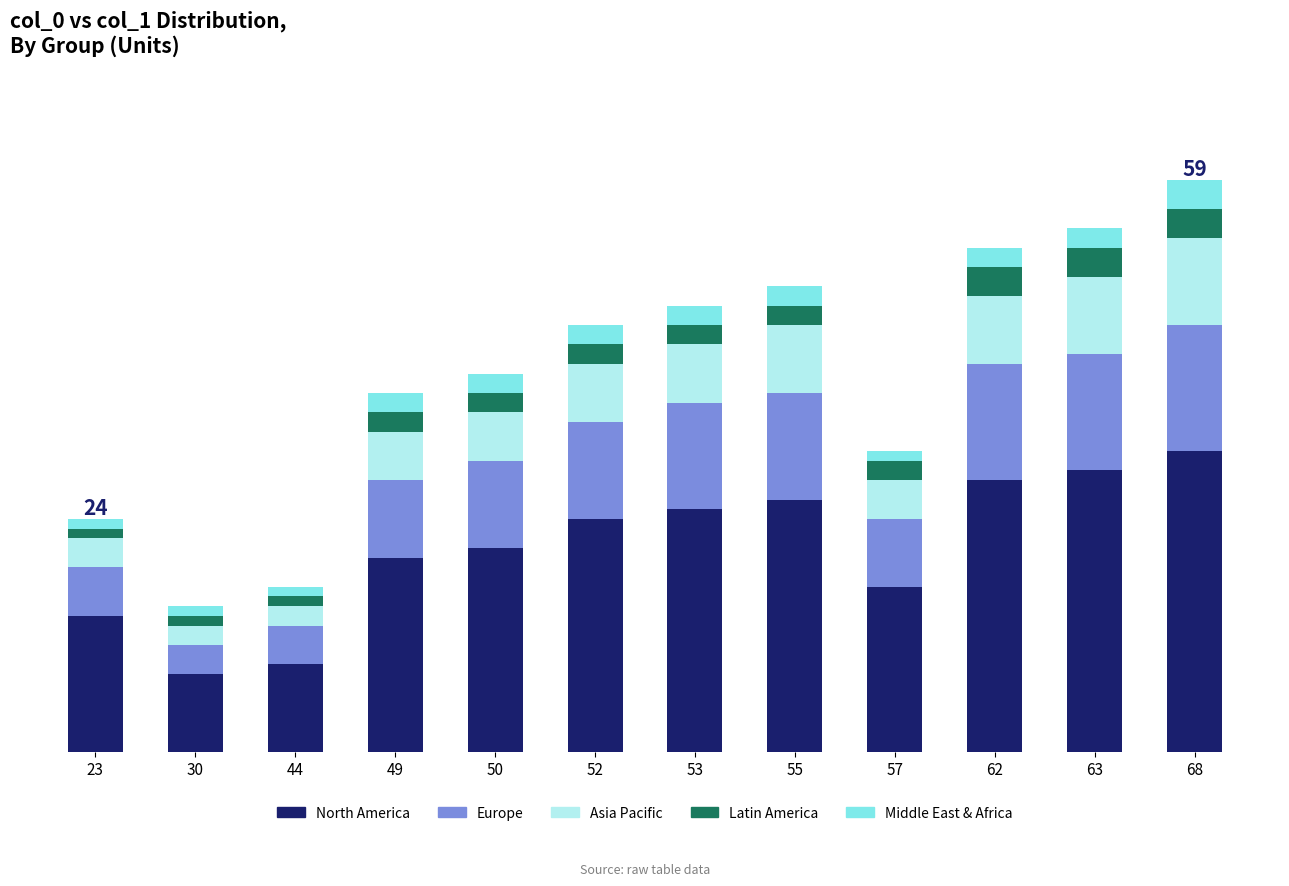

Does the chart contain stacked bars?

Yes